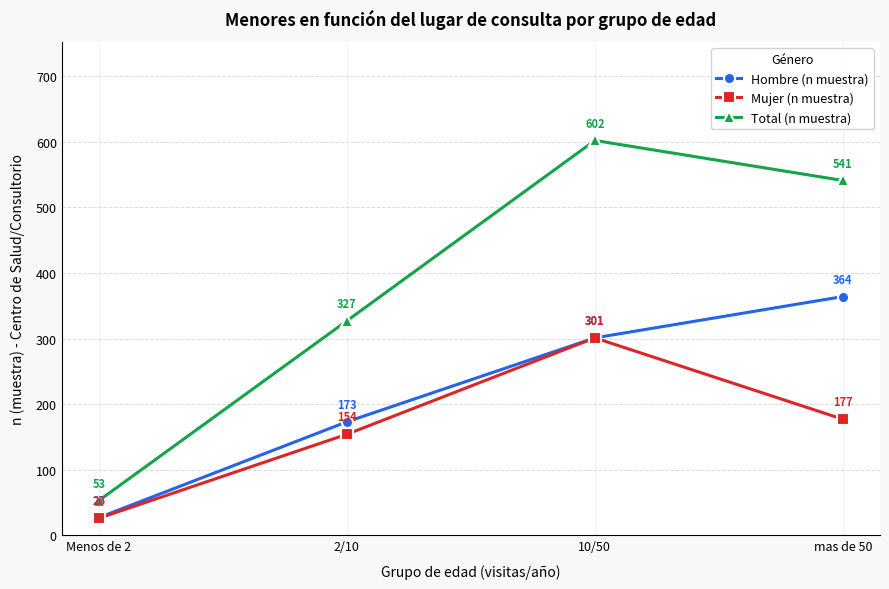

True or false: Hombre (n muestra) and Total (n muestra) intersect in this chart.

False